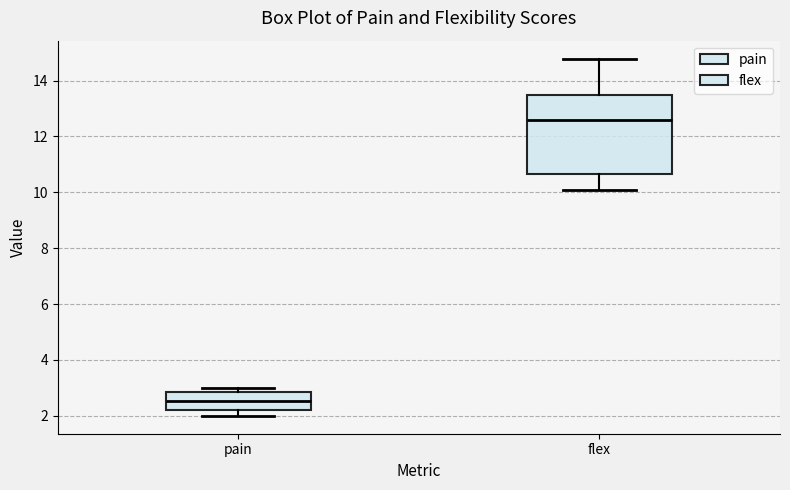

Which box has the lowest median line?

pain